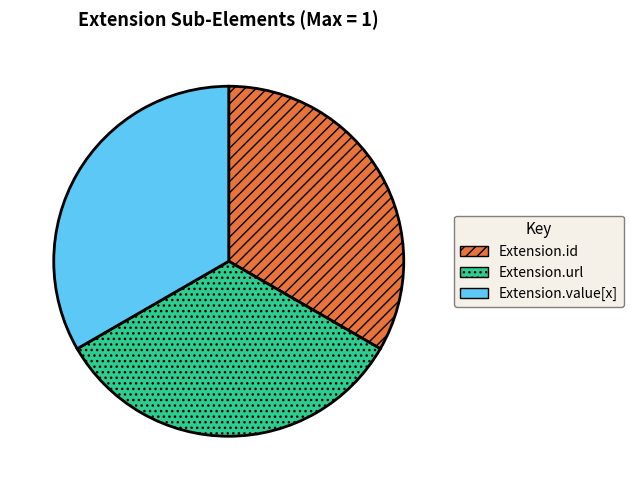

True or false: Extension.value[x] accounts for 42% of the total.

False